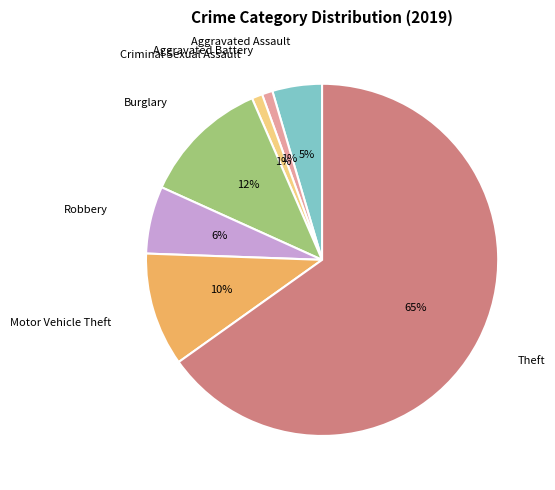

How many slices are in this pie chart?

7